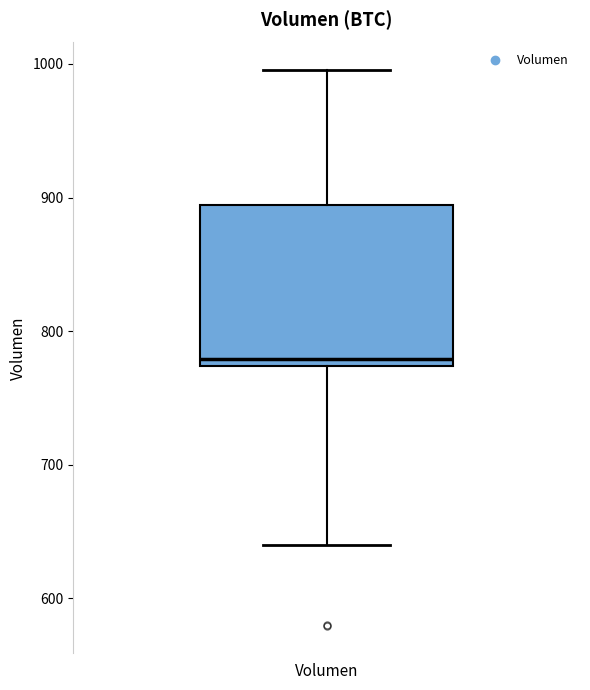

Read this box plot against the y-axis: the position of the median line, the range covered by the box, and the ends of both whiskers. The values are not printed on the chart, so give them approximately, as read against the axis.

median 780, box 770 to 890, whiskers 640 to 1000